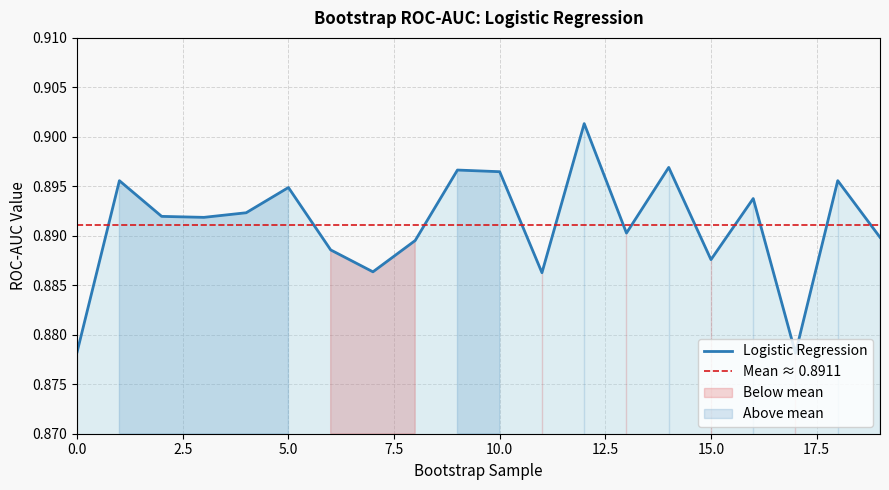

List the labels in order of value, smallest first.

17, 0, 11, 7, 15, 6, 8, 19, 13, 3, 2, 4, 16, 5, 1, 18, 10, 9, 14, 12